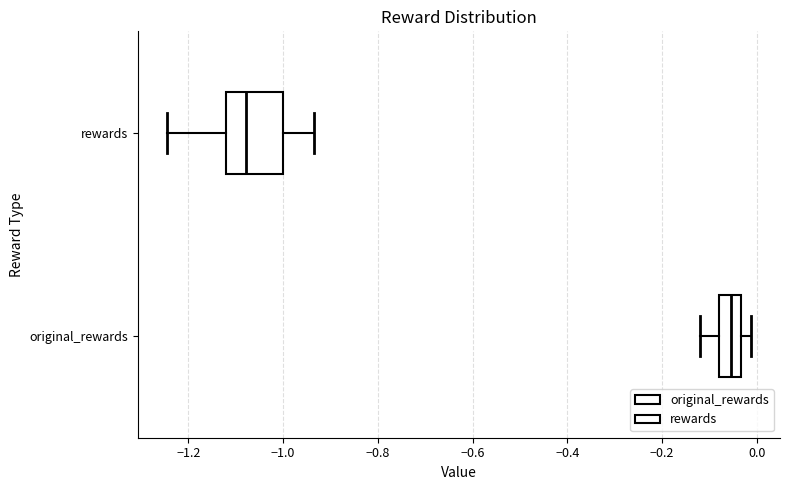

Reading bottom to top, read every box against the x-axis: the position of its median line, the range the box covers, and the ends of its whiskers. The values are not printed on the chart, so give them approximately, as read against the axis.

original_rewards: median -0.06, box -0.08 to -0.04, whiskers -0.12 to -0.02
rewards: median -1.08, box -1.12 to -1.00, whiskers -1.24 to -0.94